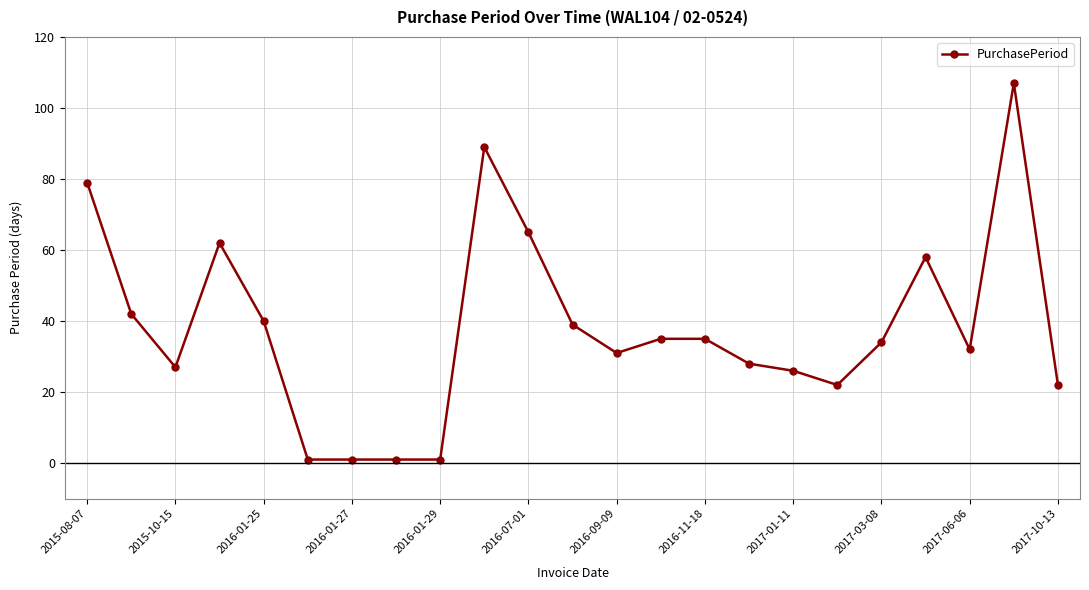

True or false: there are more than 0 points higher than both neighbors.

True